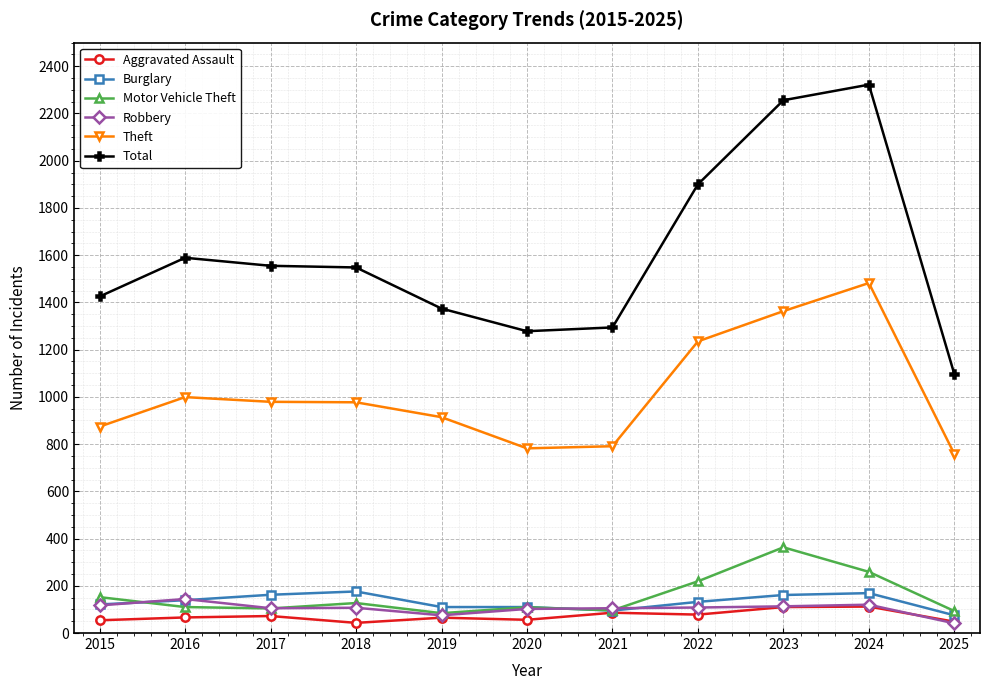

Which category has the highest value in the Total series?

2024